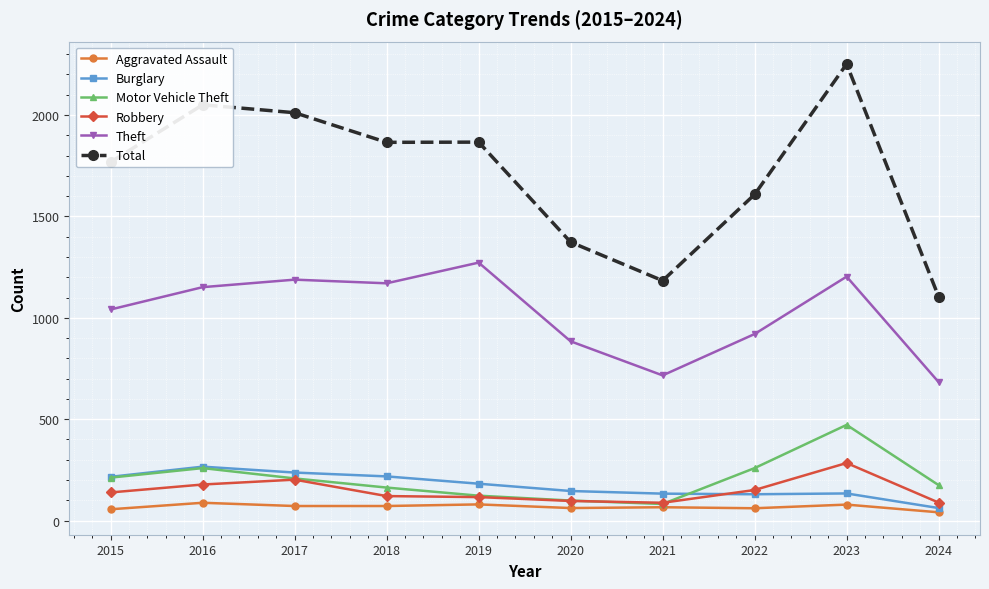

What is the total value across all series at 2015?

3432